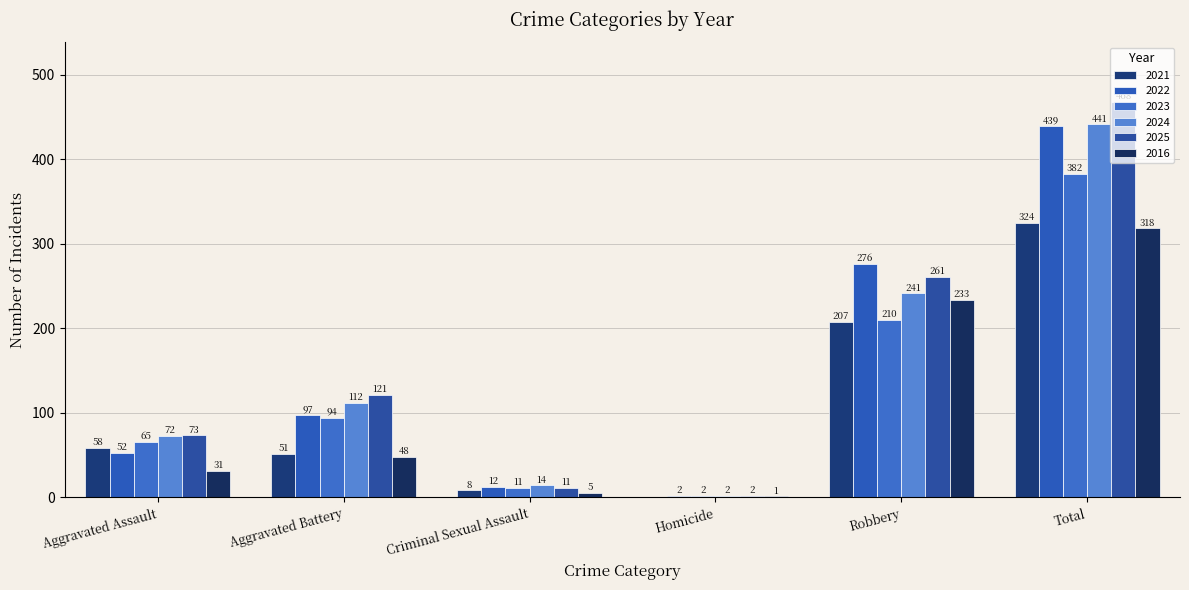

At which category is the sum across all series the highest?

Total